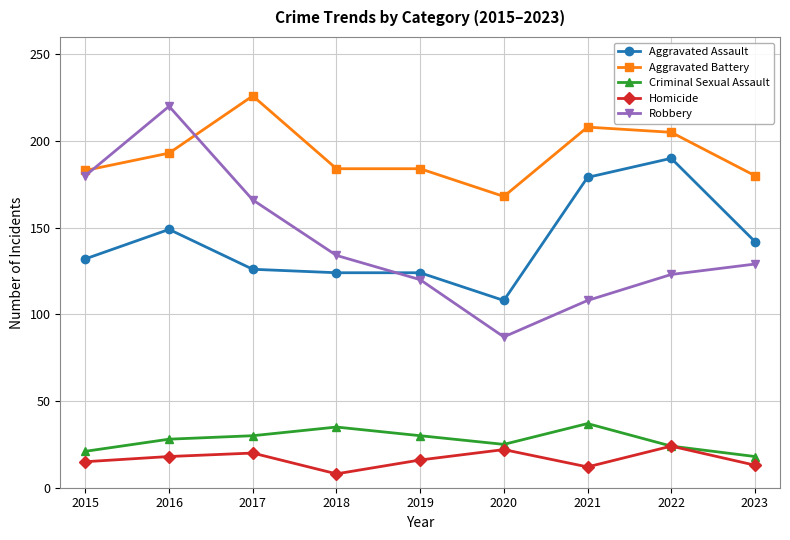

At which label does Aggravated Assault reach its minimum?

2020